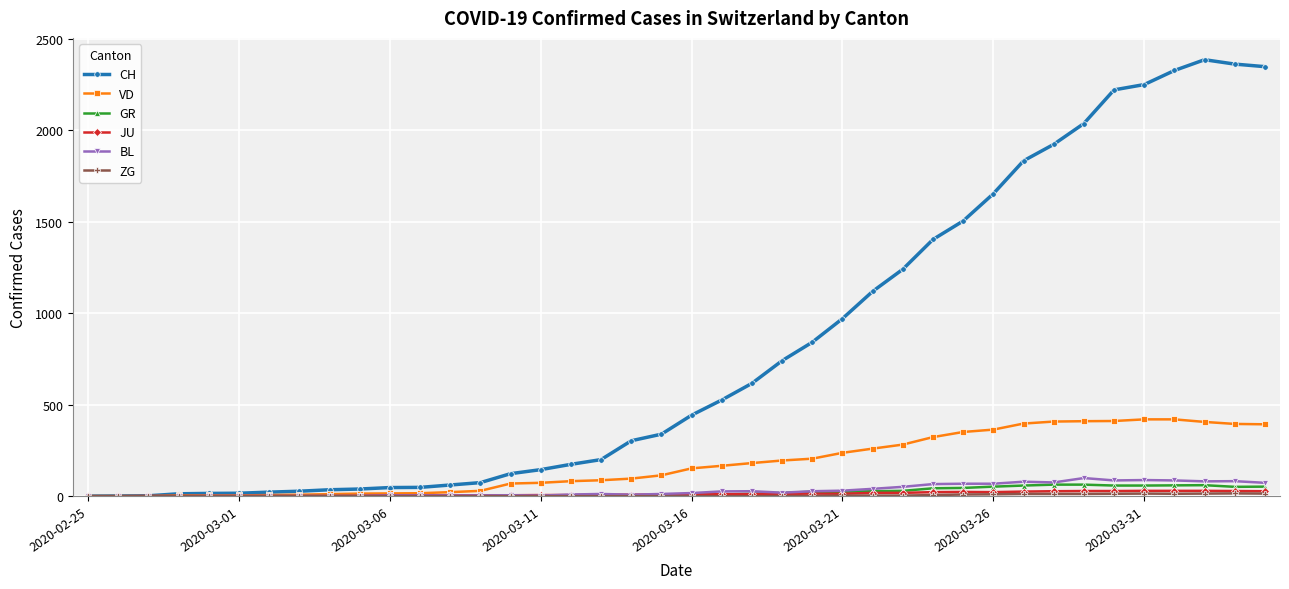

What is the maximum value for BL?

99